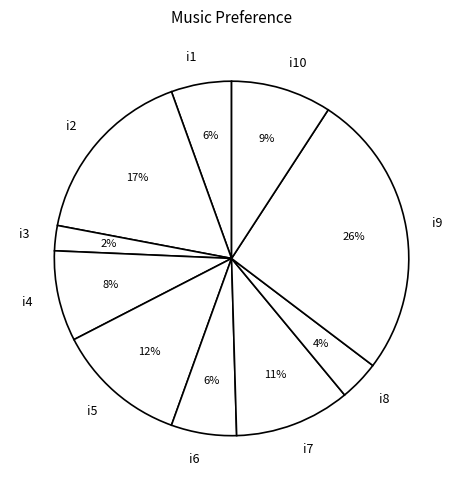

True or false: i10 accounts for 9% of the total.

True